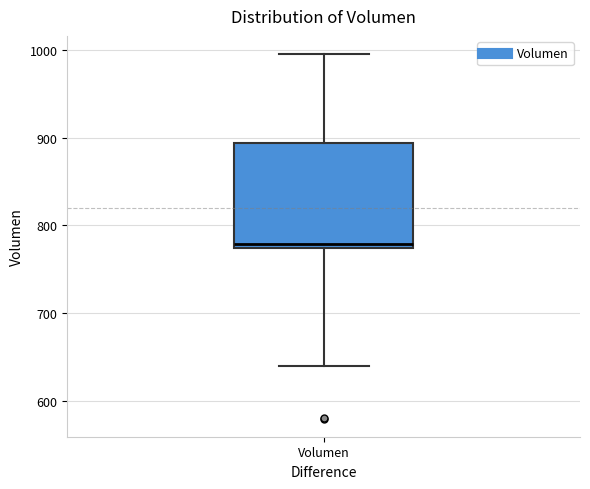

Transcribe this box plot: give where the median line is, the range the box spans, and where the two whiskers end, as read against the y-axis. The values are not printed on the chart, so give them approximately, as read against the axis.

median 780, box 770 to 890, whiskers 640 to 1000